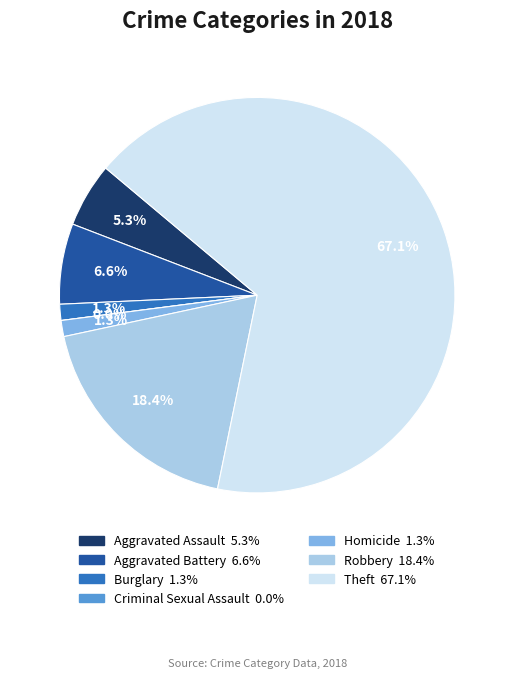

Which slice represents more than half of the pie?

Theft